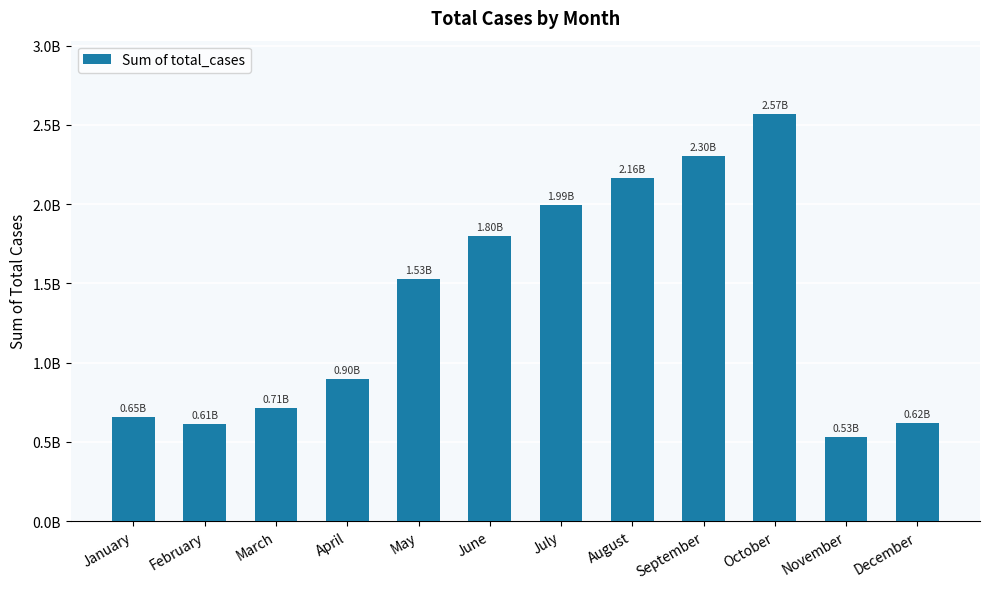

How many bars are there in total?

12